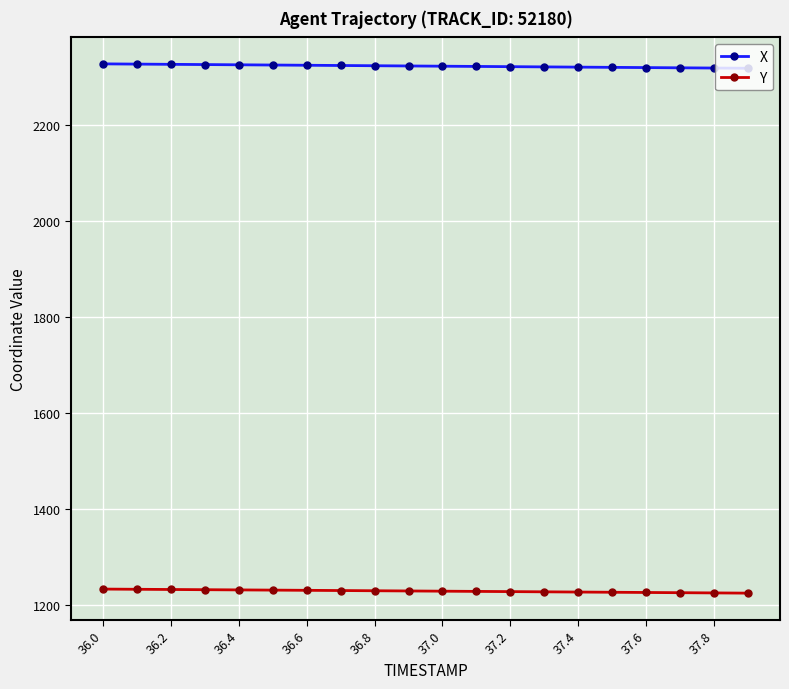

What is the average value of the Y series?

1229.3